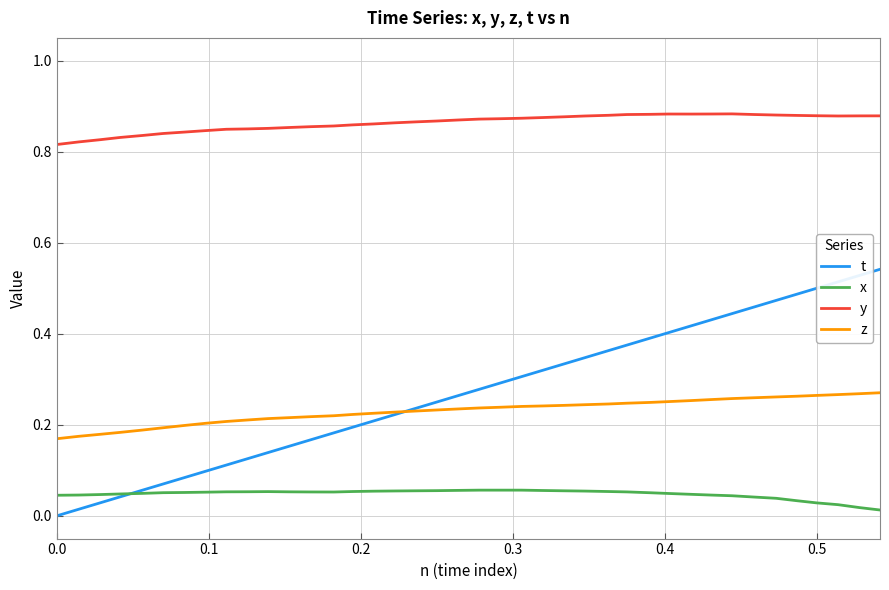

Which series has the widest spread of values?

t